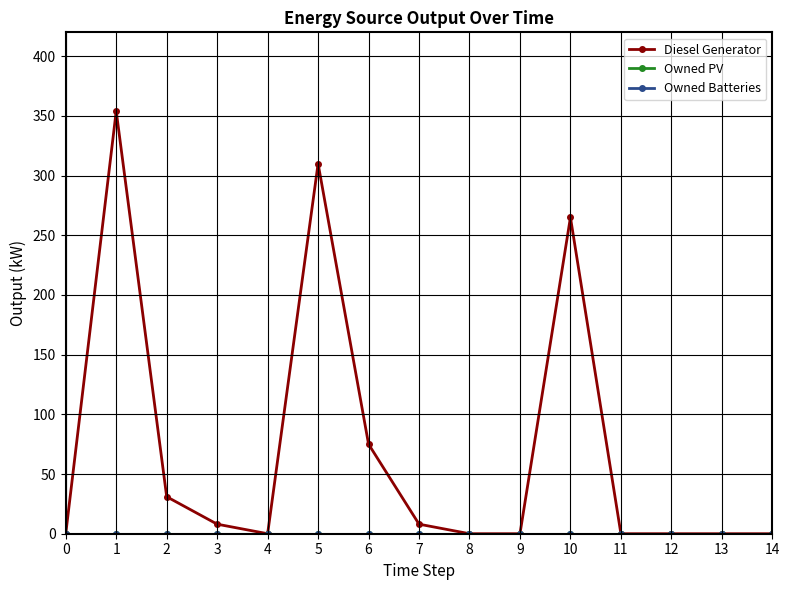

Does the chart have visible grid lines?

Yes